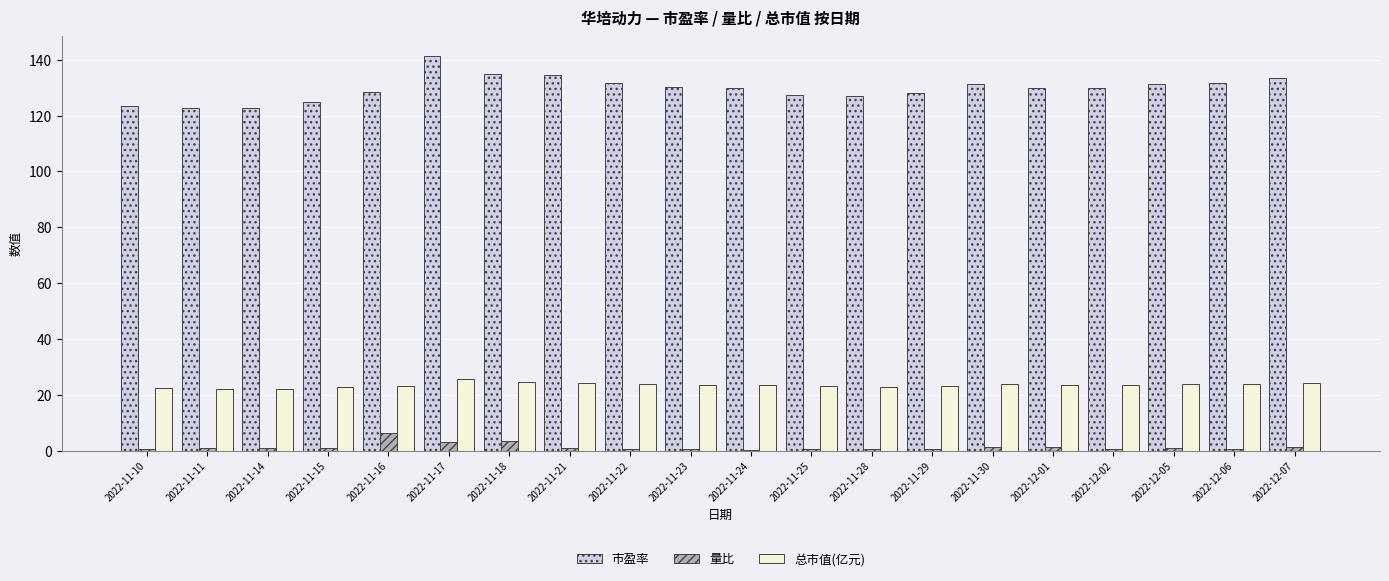

Which series has the largest total across all categories?

市盈率